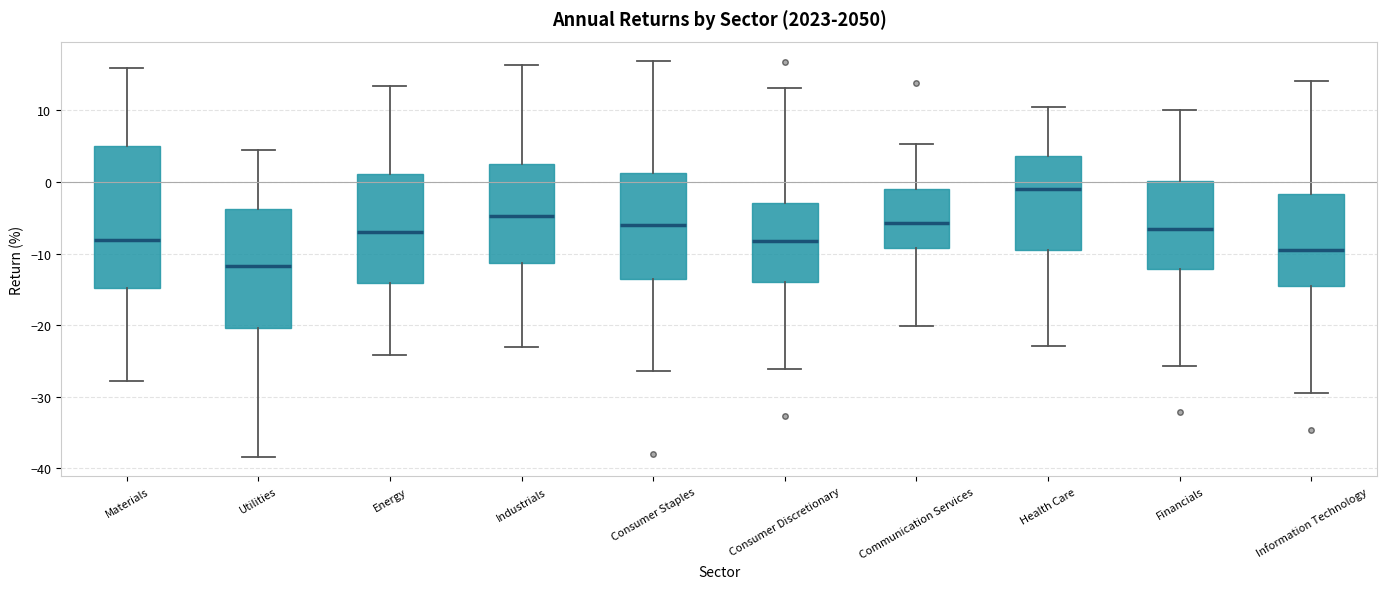

Reading left to right, transcribe this box plot: for each box, give where its median line is, the range the box spans, and where its two whiskers end, as read against the y-axis. The values are not printed on the chart, so give them approximately, as read against the axis.

Materials: median -8, box -15 to 5, whiskers -28 to 16
Utilities: median -12, box -20 to -4, whiskers -38 to 4
Energy: median -7, box -14 to 1, whiskers -24 to 13
Industrials: median -5, box -11 to 3, whiskers -23 to 16
Consumer Staples: median -6, box -14 to 1, whiskers -26 to 17
Consumer Discretionary: median -8, box -14 to -3, whiskers -26 to 13
Communication Services: median -6, box -9 to -1, whiskers -20 to 5
Health Care: median -1, box -10 to 4, whiskers -23 to 10
Financials: median -7, box -12 to 0, whiskers -26 to 10
Information Technology: median -10, box -15 to -2, whiskers -30 to 14